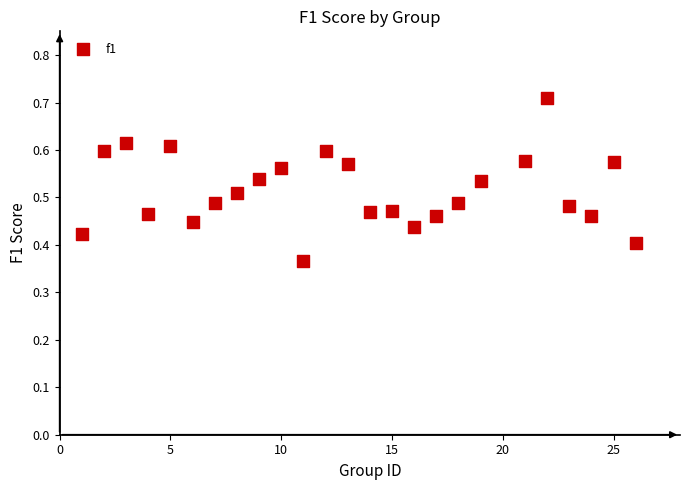

What is the range of Y values (max minus min)?

0.3